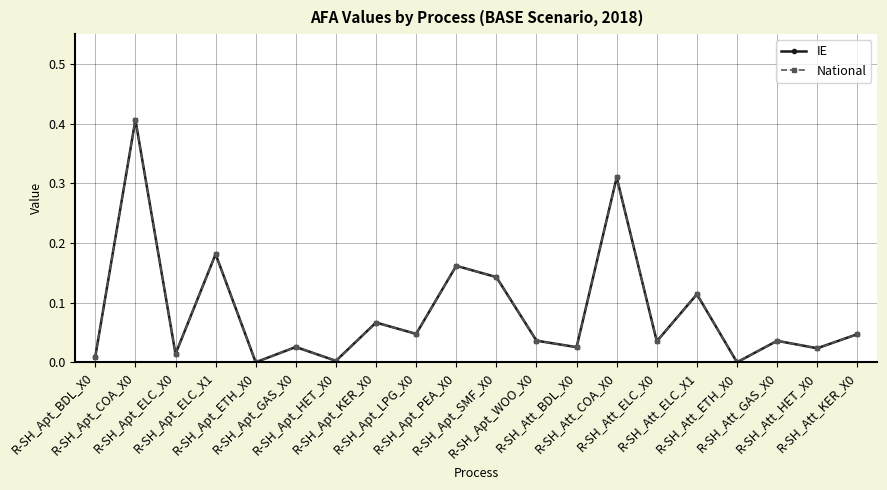

Is this an area chart (filled region under the line)?

No